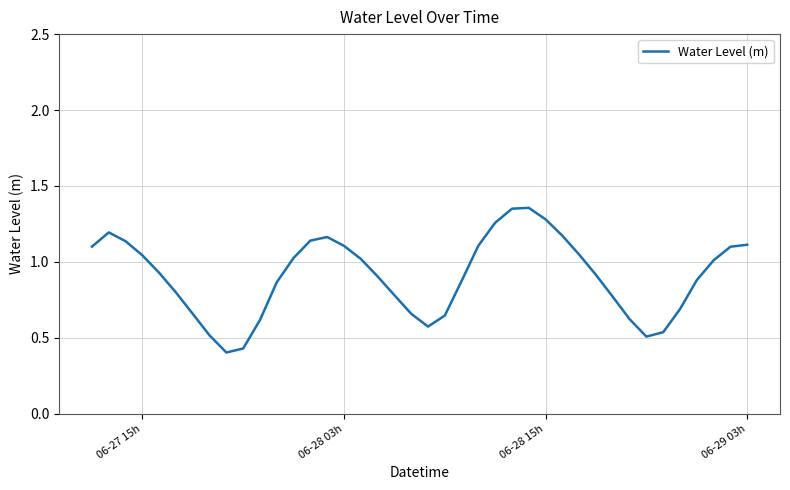

Does the chart have visible grid lines?

Yes